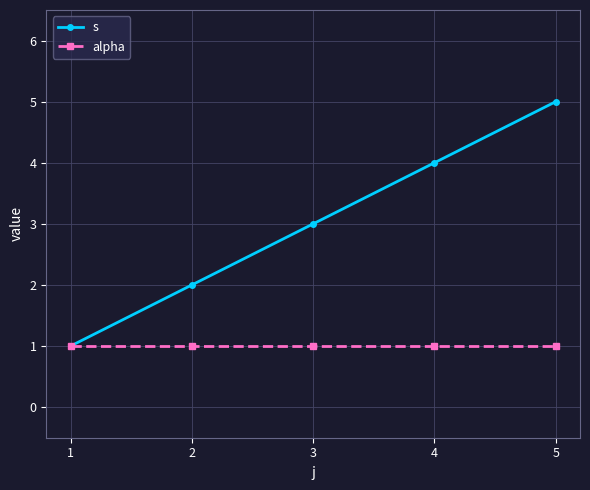

List the series in order of their peak value, highest first.

s, alpha